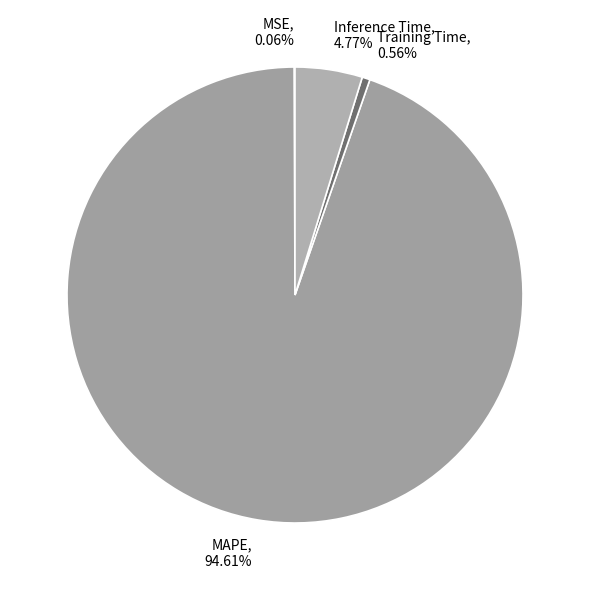

Which category has the biggest portion of the pie?

MAPE